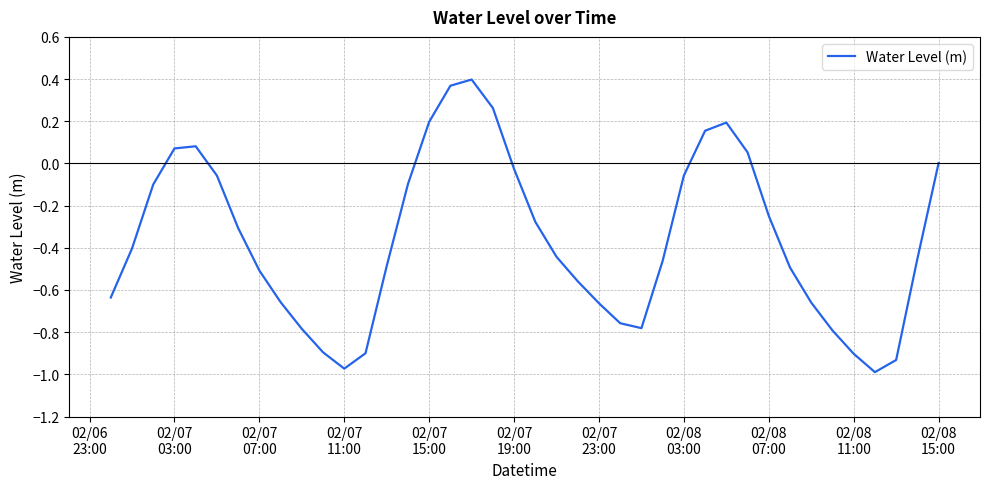

What is the difference between the maximum and minimum values?

1.4